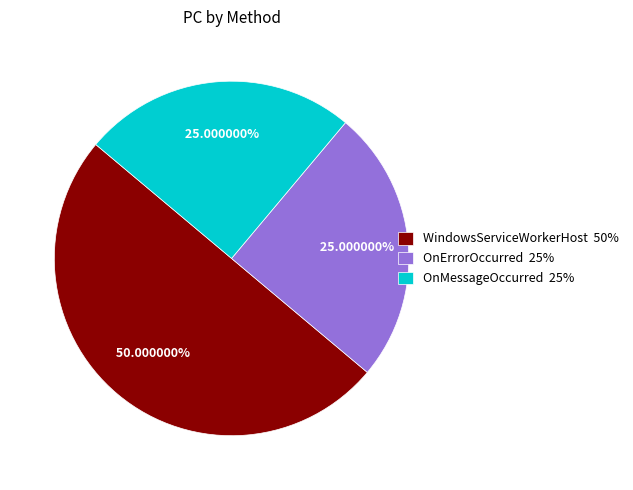

Does OnErrorOccurred 25% represent more than half of the total?

No